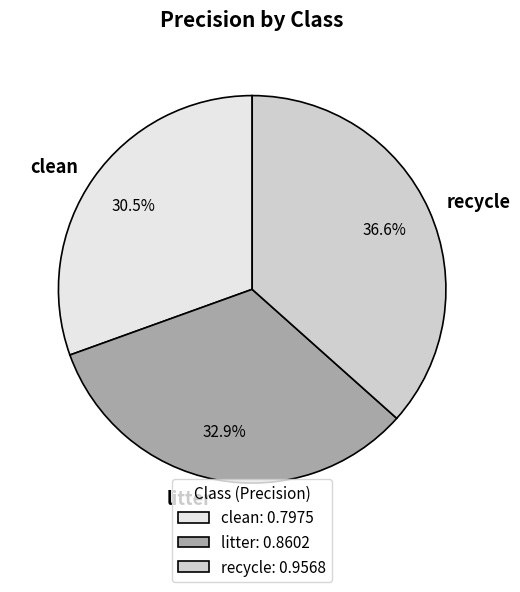

To the nearest percent, what portion does recycle represent?

37%